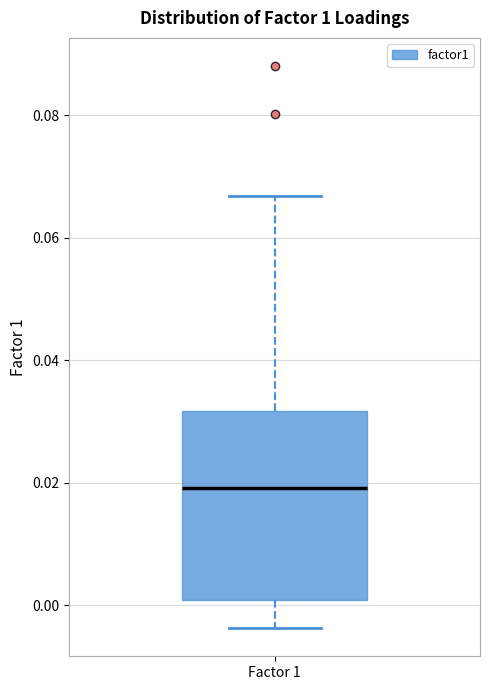

Transcribe this box plot: give where the median line is, the range the box spans, and where the two whiskers end, as read against the y-axis. The values are not printed on the chart, so give them approximately, as read against the axis.

median 0.020, box 0.000 to 0.032, whiskers -0.004 to 0.066